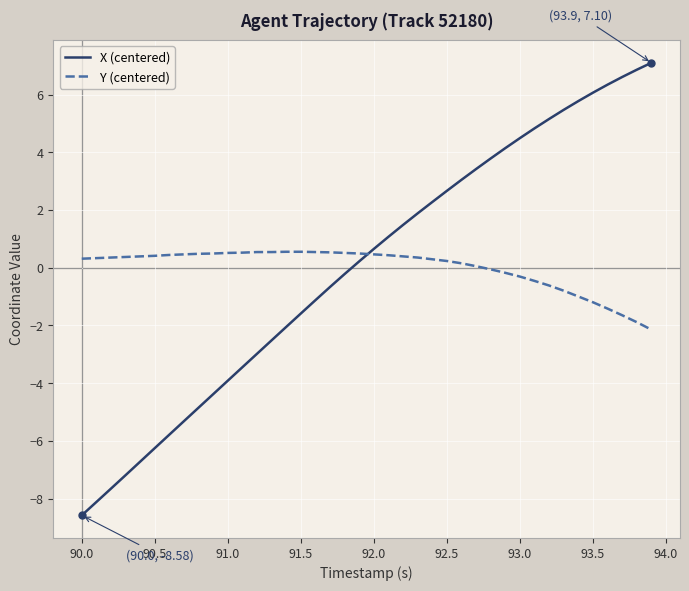

What is the minimum value shown in the chart?

-8.6